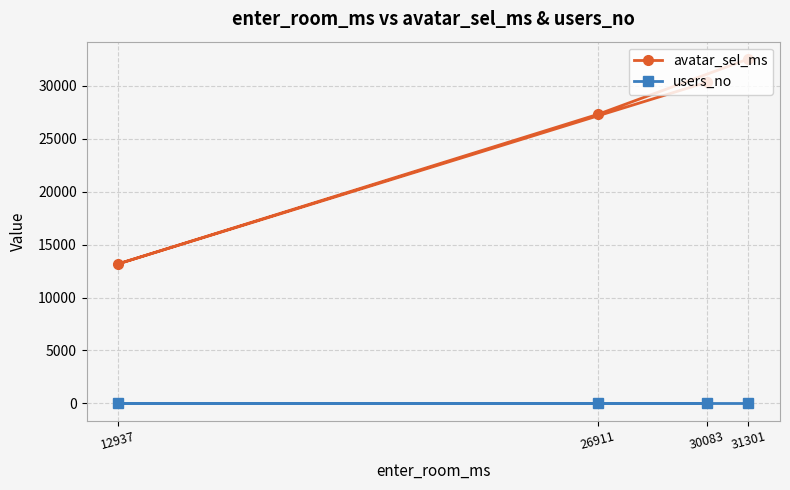

Reading right to left, what are all the values shown in this chart?

avatar_sel_ms: 31301=32543	30083=30334	26911=27301	12937=13175
users_no: 31301=4	30083=4	26911=4	12937=4